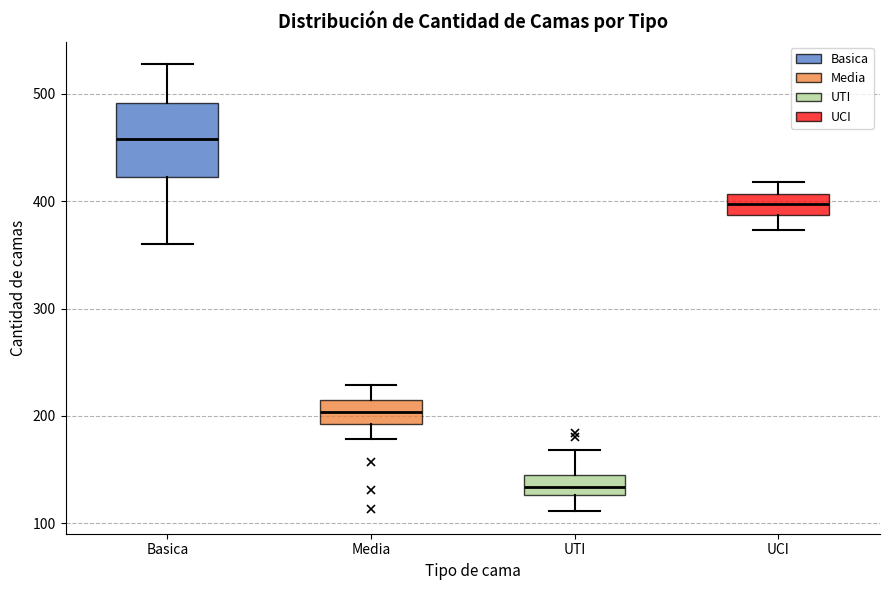

Comparing the boxes themselves (not the whiskers), which one is the tallest?

Basica